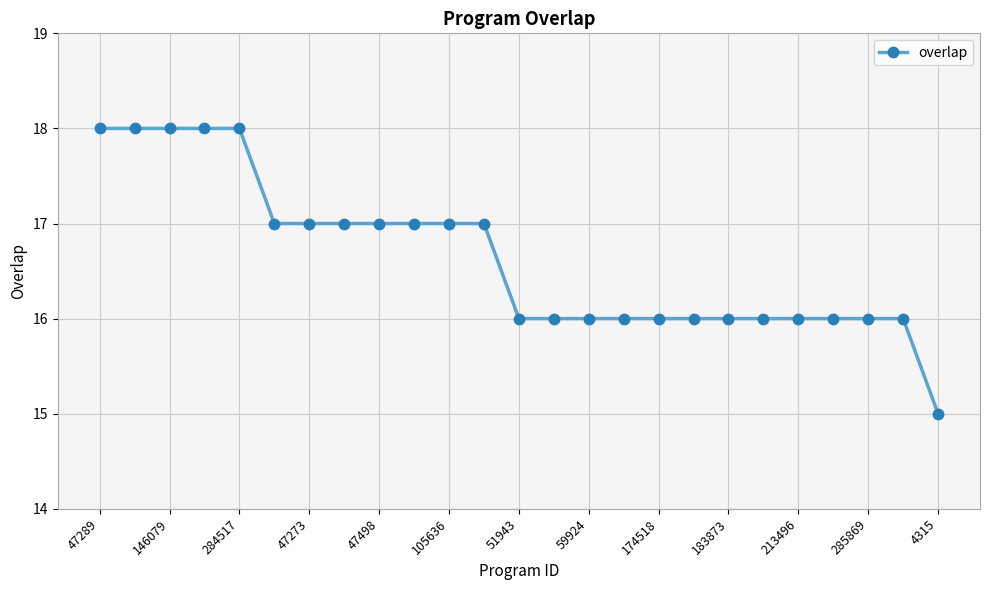

What is the value of the 7th point from the left?

17